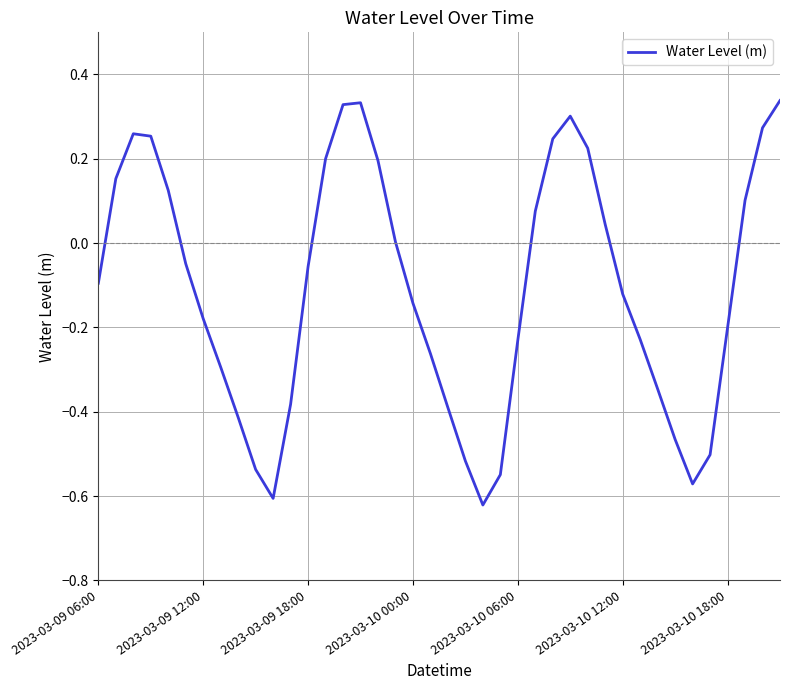

True or false: there are more than 0 points higher than both neighbors.

True